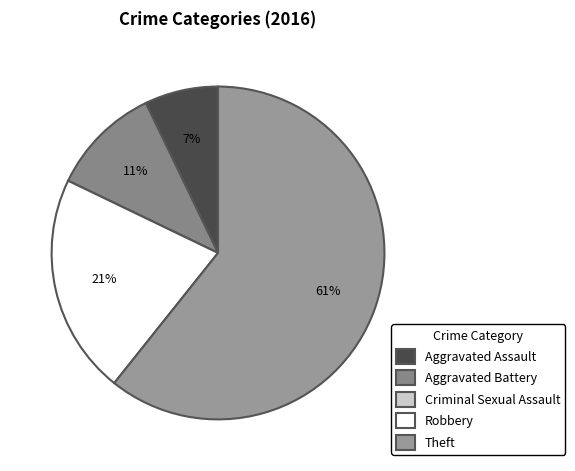

Rank the categories by value from highest to lowest.

Theft, Robbery, Aggravated Battery, Aggravated Assault, Criminal Sexual Assault